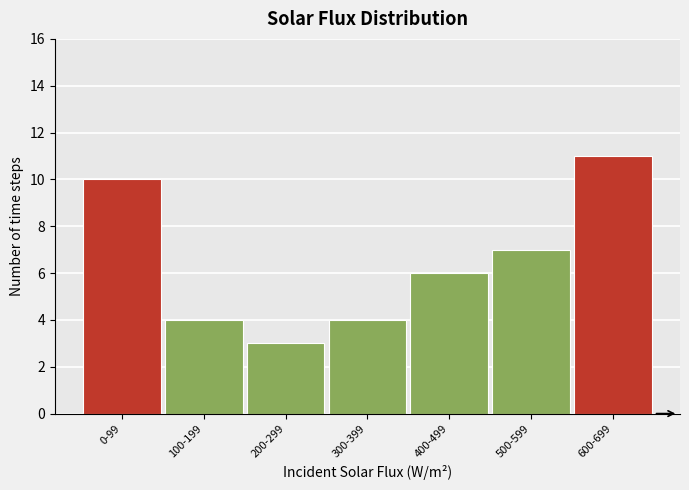

Reading left to right, transcribe all the data shown in this chart.

0-99=10	100-199=4	200-299=3	300-399=4	400-499=6	500-599=7	600-699=11